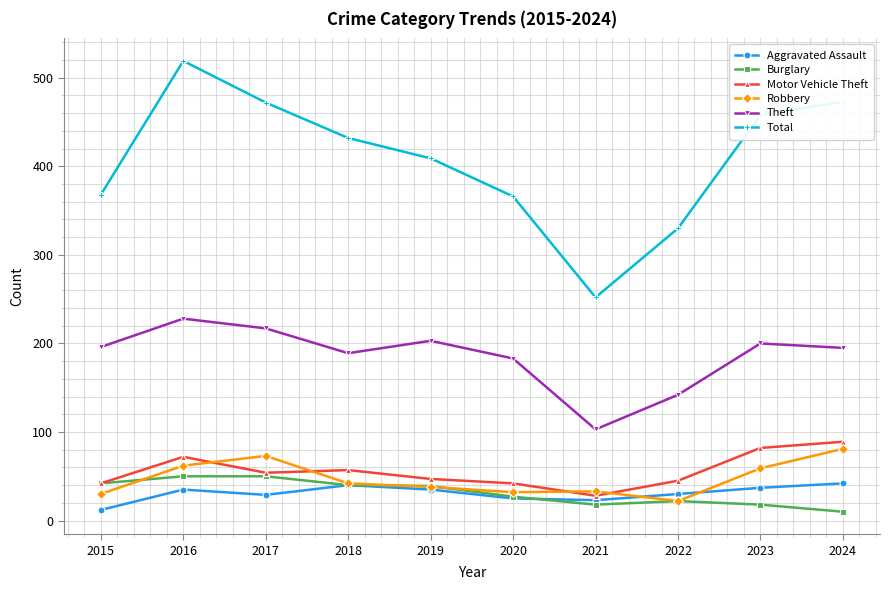

Is the value of Robbery at 2023 greater than the value of Motor Vehicle Theft at 2021?

Yes